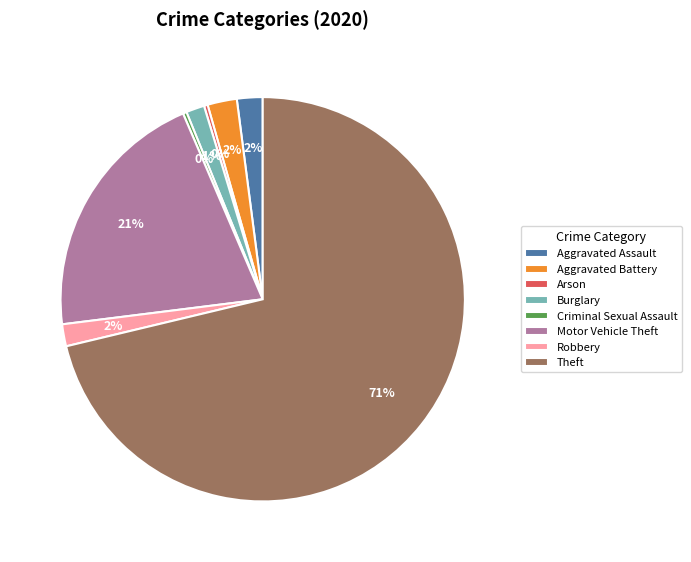

Is it true that Arson is 9% of the pie?

False